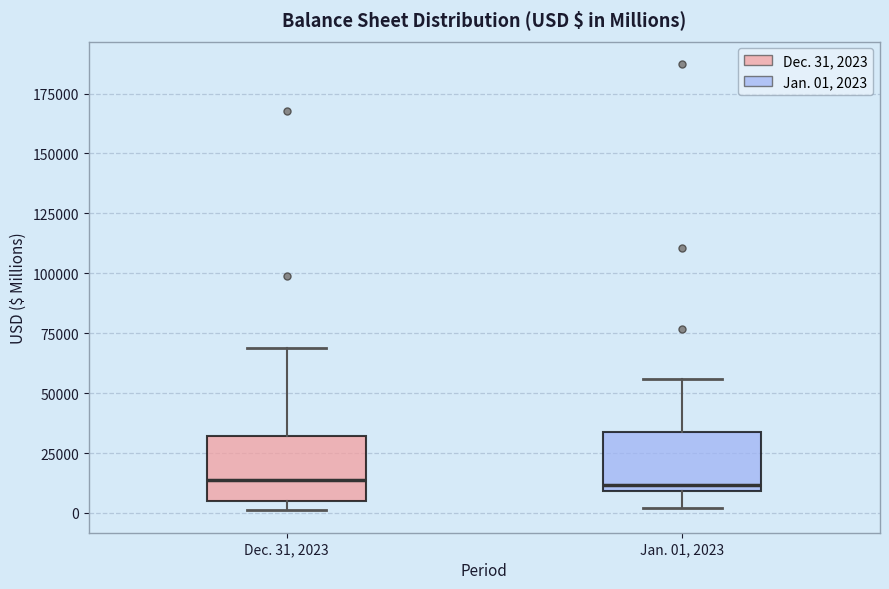

Reading left to right, read every box against the y-axis: the position of its median line, the range the box covers, and the ends of its whiskers. The values are not printed on the chart, so give them approximately, as read against the axis.

Dec. 31, 2023: median 15000, box 5000 to 30000, whiskers 0 to 70000
Jan. 01, 2023: median 10000 (just above the box's lower edge), box 10000 to 35000, whiskers 0 to 55000